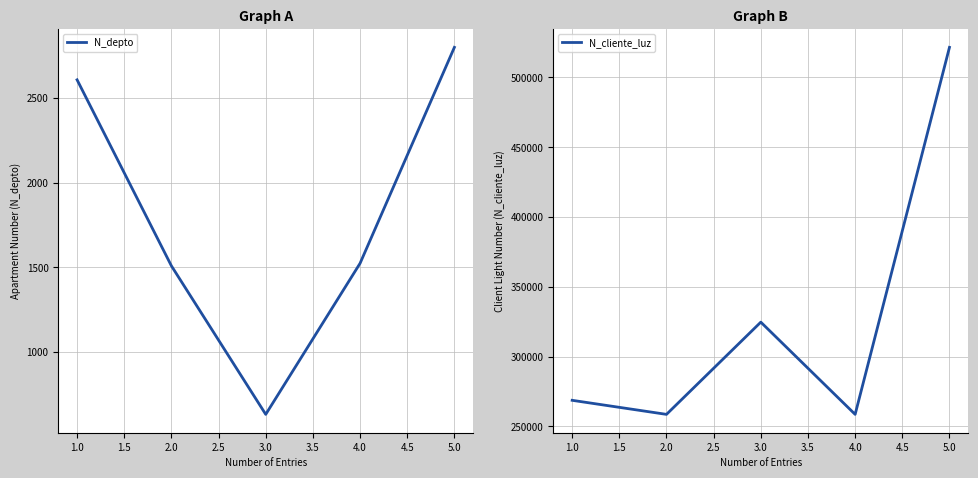

Reading left to right, what are all the values shown in this chart?

N_depto: 1.0=2608	2.0=1508	3.0=630	4.0=1523	5.0=2800
N_cliente_luz: 1.0=268734	2.0=258663	3.0=324732	4.0=258663	5.0=521566